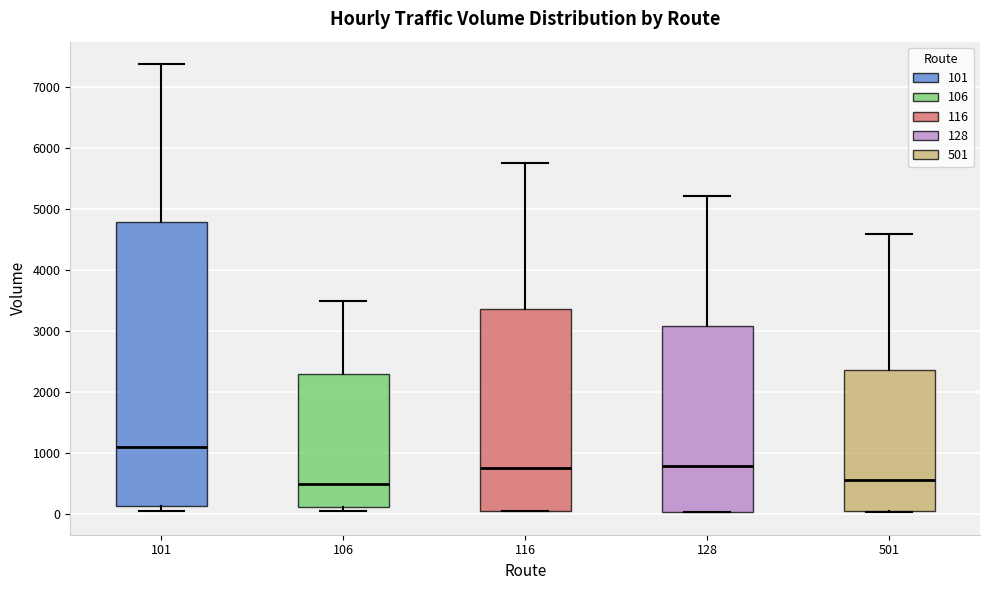

Where is the lower edge of the box at x = 101 on the y-axis? The values are not printed on the chart, so give them approximately, as read against the axis.

100